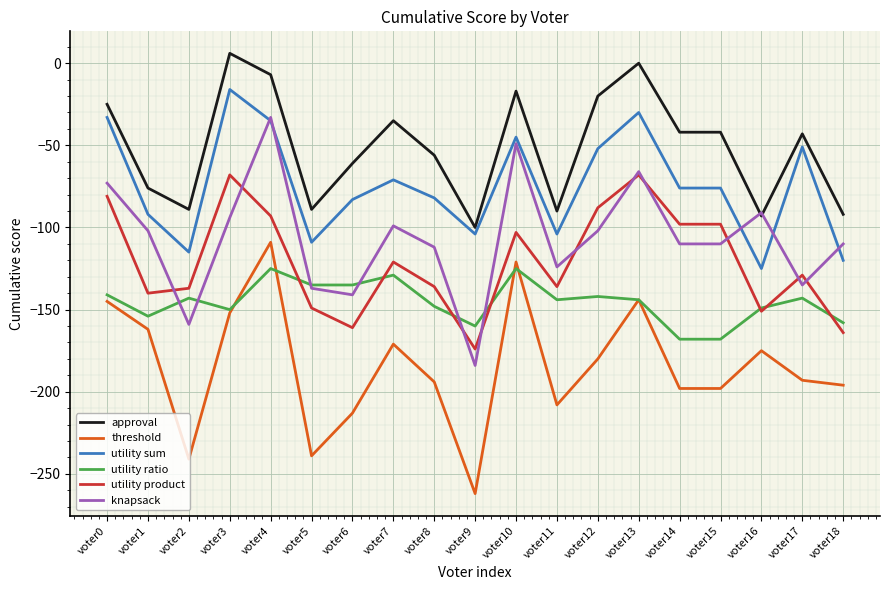

What is the maximum value shown in the chart?

6